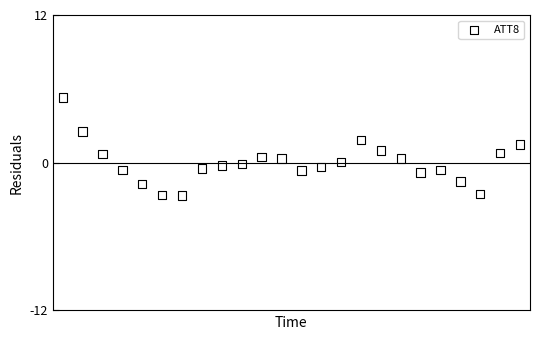

What is the range of Y values (max minus min)?

8.0